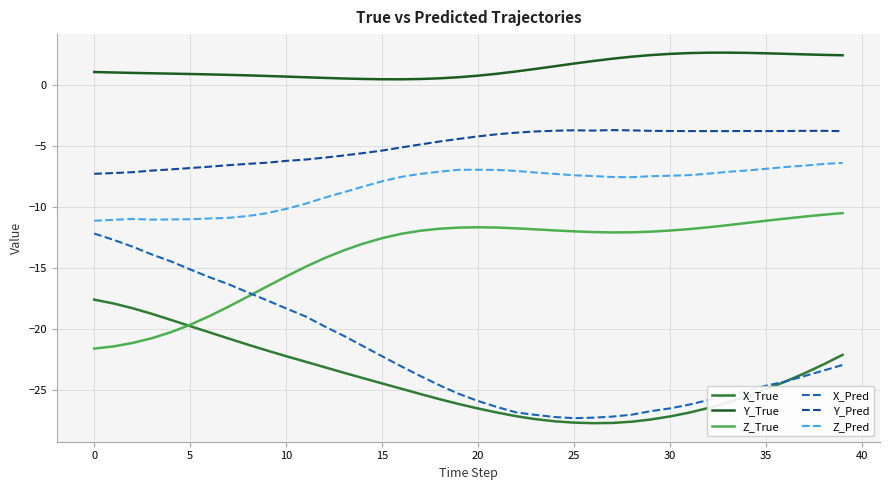

Which series has the widest spread of values?

X_Pred